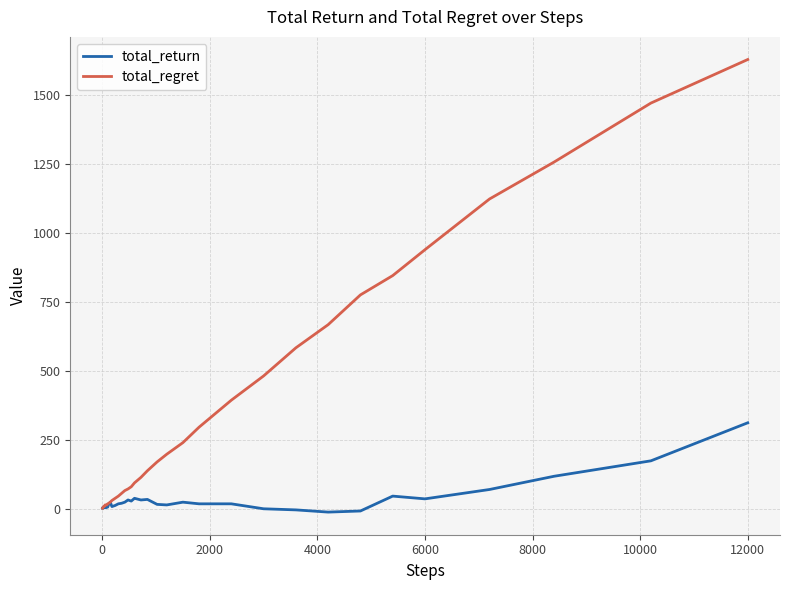

How many categories are shown in the chart?

40